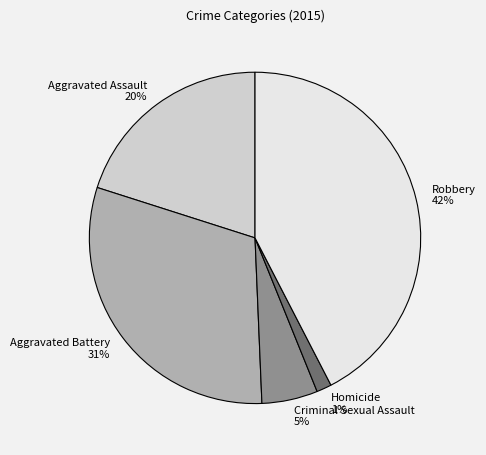

True or false: Robbery accounts for 42% of the total.

True